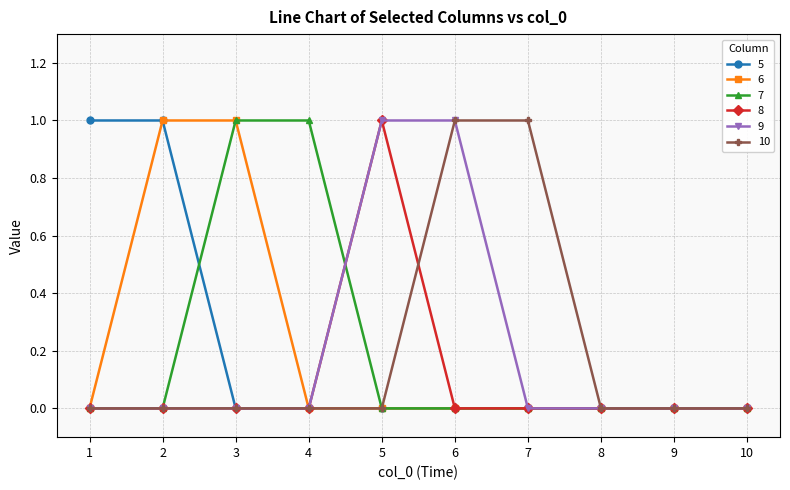

How many lines are shown in the chart?

6